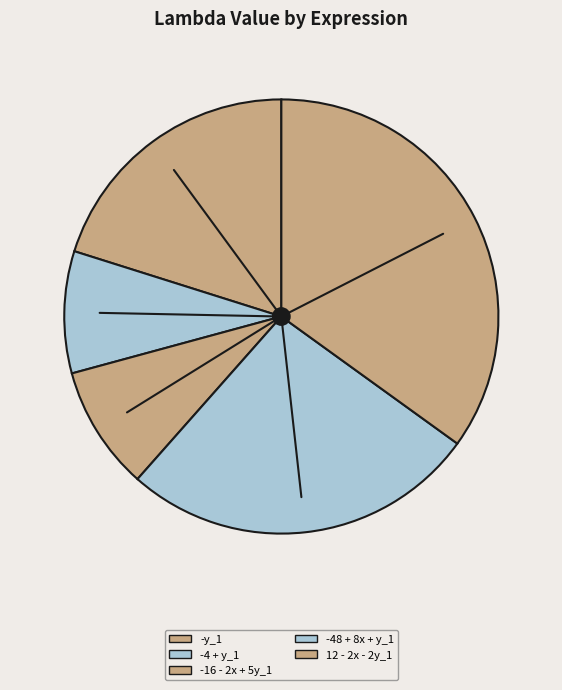

Which category has the smallest portion of the pie?

-4 + y_1